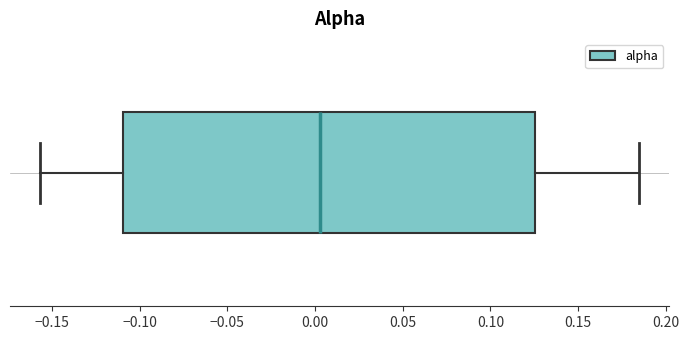

Read this box plot against the x-axis: the position of the median line, the range covered by the box, and the ends of both whiskers. The values are not printed on the chart, so give them approximately, as read against the axis.

median 0.005, box -0.110 to 0.125, whiskers -0.155 to 0.185